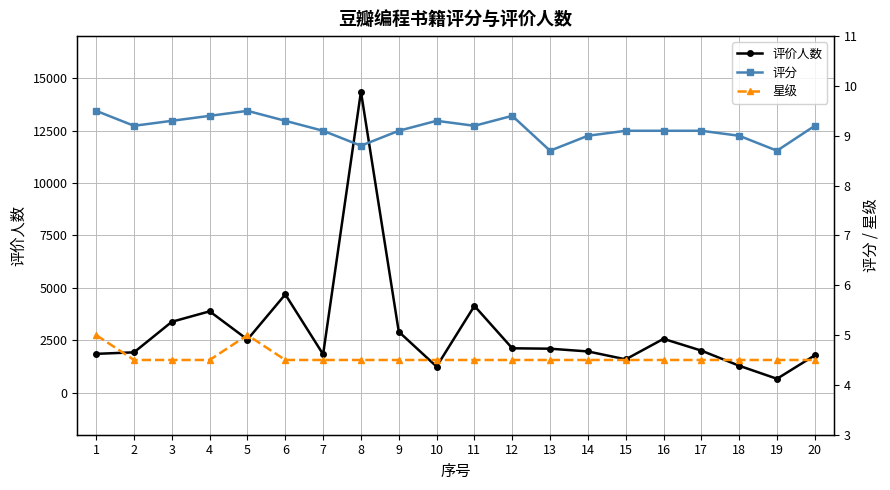

How many interior local valleys does the 评分 series have?

5